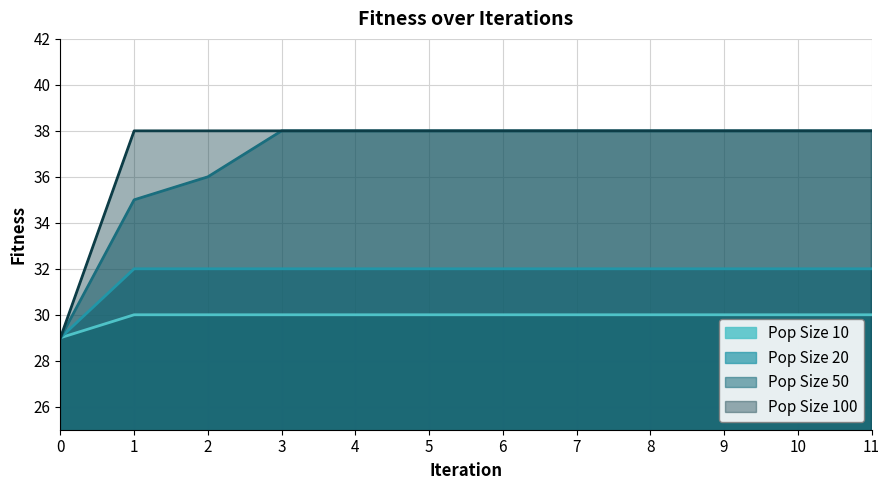

The Pop Size 100 series shows 21 at 7. True or false?

False